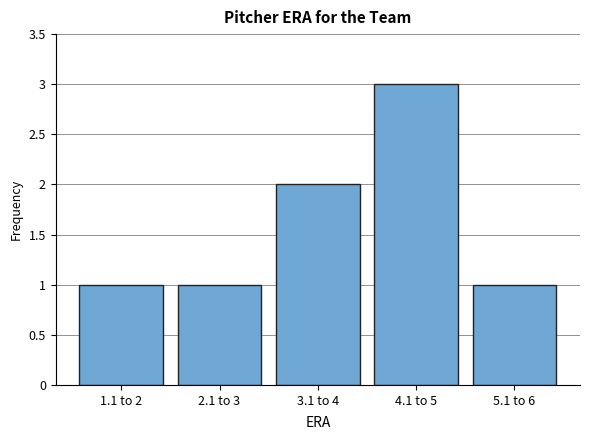

Reading left to right, extract all data points from this chart.

1.1 to 2=1	2.1 to 3=1	3.1 to 4=2	4.1 to 5=3	5.1 to 6=1